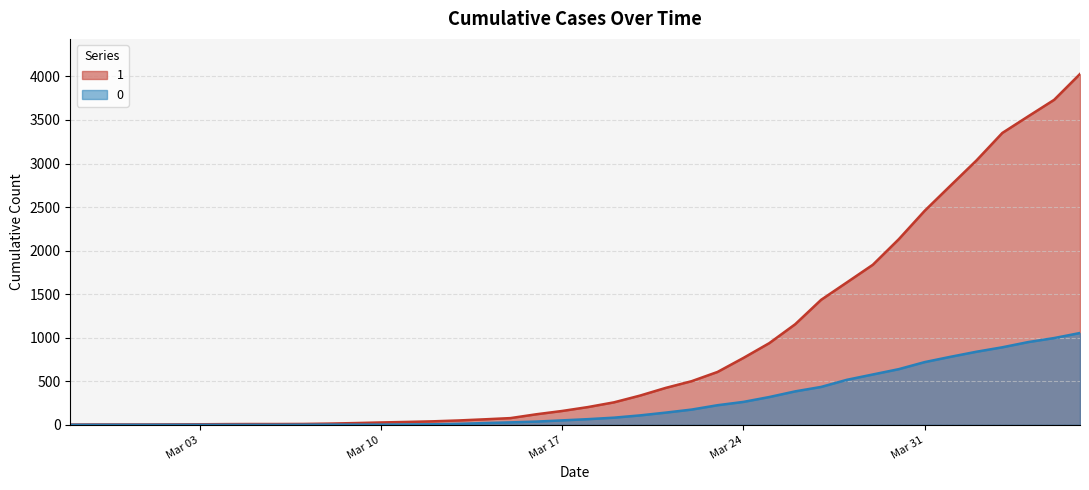

Rank the series by their average value, from highest to lowest.

1, 0